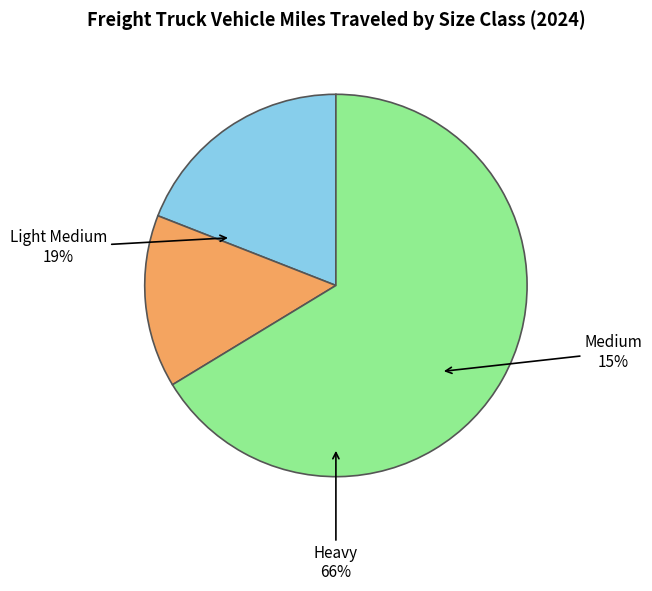

Between Light Medium and Heavy, which is larger?

Heavy